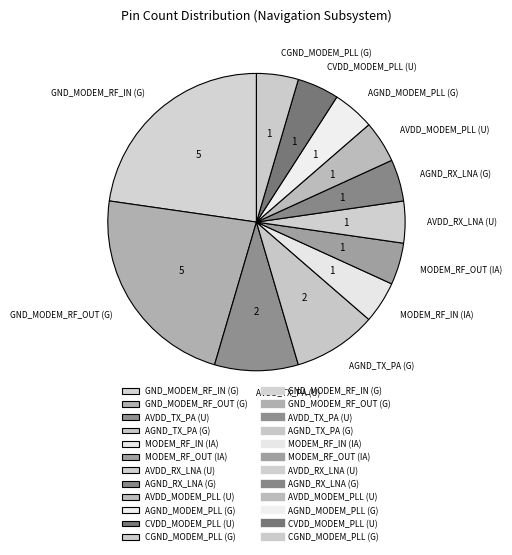

Is there a majority slice in this chart?

No